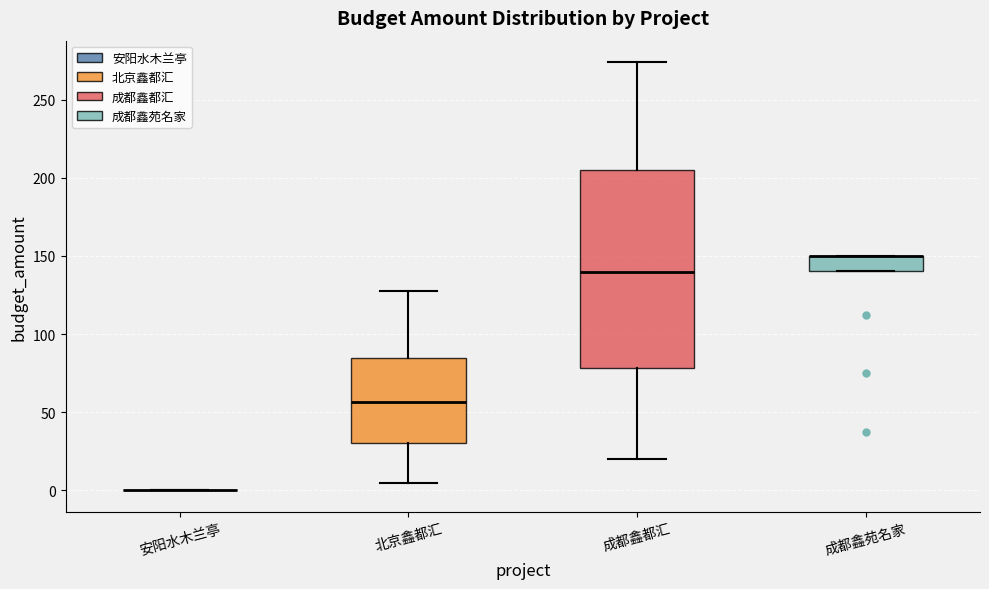

Reading left to right, read every box against the y-axis: the position of its median line, the range the box covers, and the ends of its whiskers. The values are not printed on the chart, so give them approximately, as read against the axis.

安阳水木兰亭: box collapsed to a line at 0, whiskers 0 to 0
北京鑫都汇: median 55, box 30 to 85, whiskers 5 to 125
成都鑫都汇: median 140, box 80 to 205, whiskers 20 to 275
成都鑫苑名家: median 150 (drawn on the box's upper edge), box 140 to 150, whiskers 140 to 150